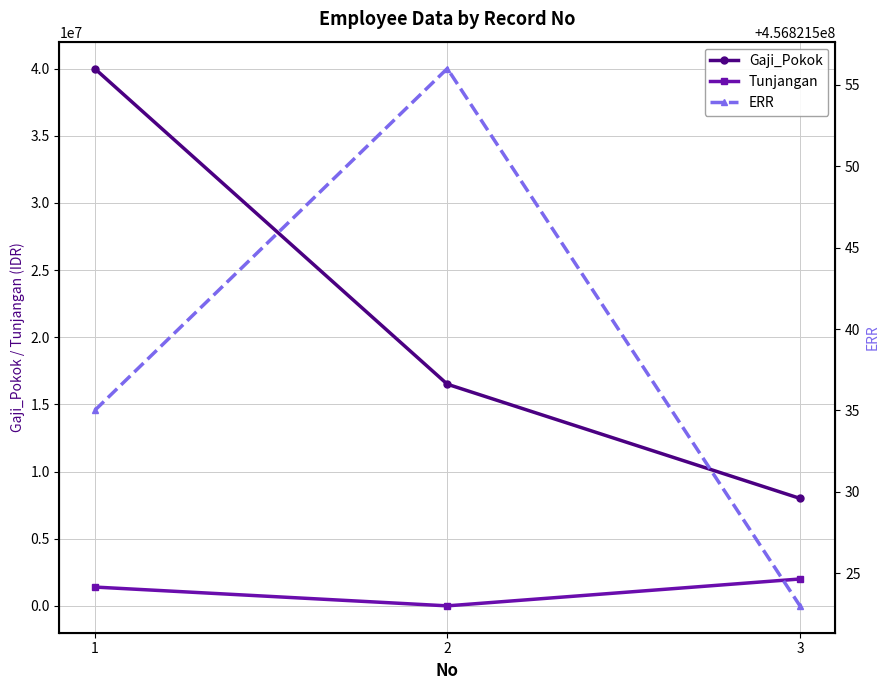

How many data points does each series have?

3